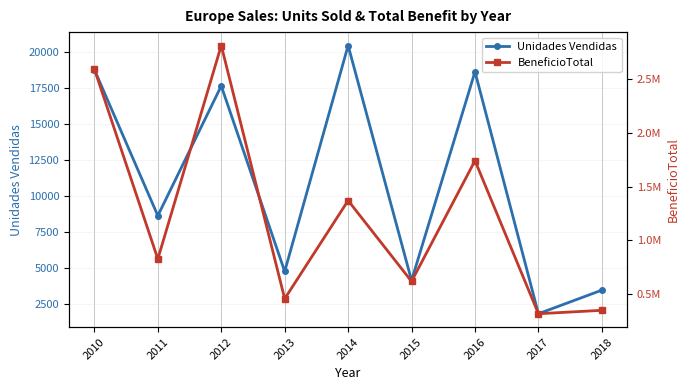

Which series has the largest total across all categories?

BeneficioTotal